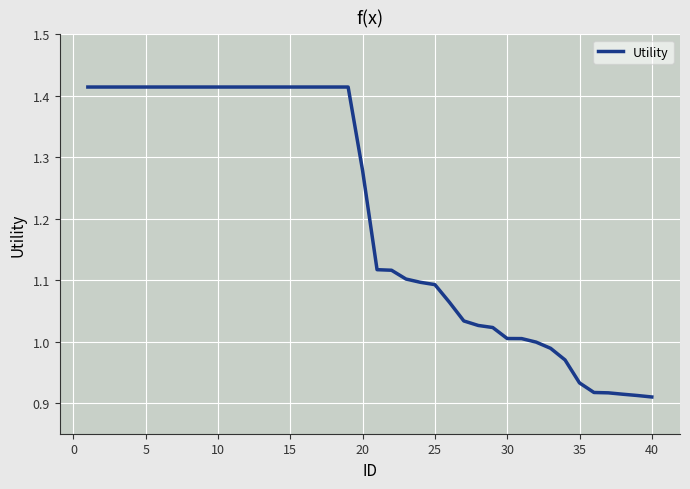

What is the difference between the maximum and minimum values?

0.5